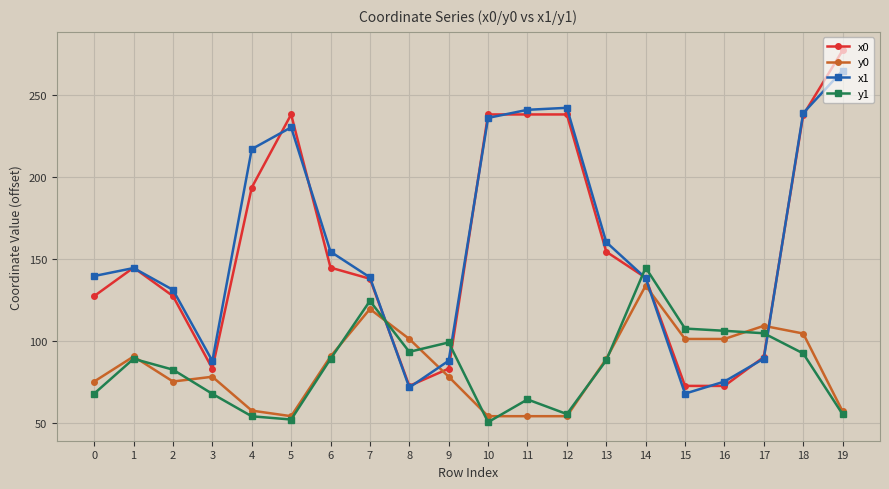

Rank the series by their maximum value, from highest to lowest.

x0, x1, y1, y0